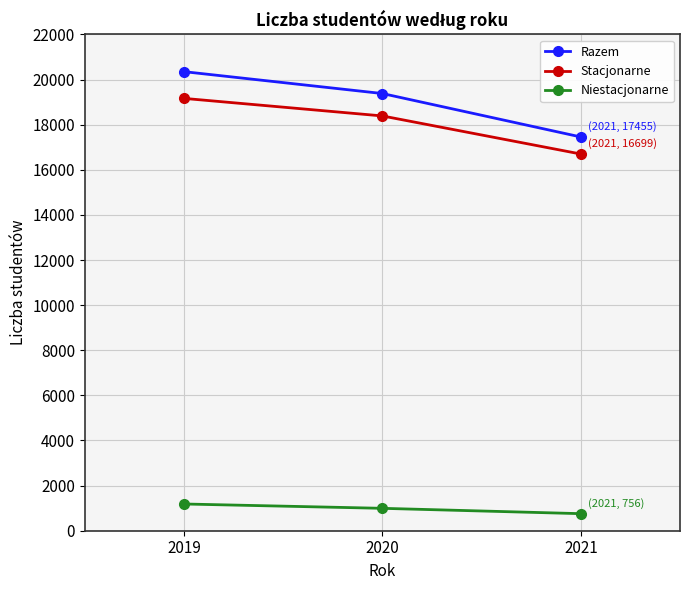

Does the chart display data point markers on the line(s)?

Yes